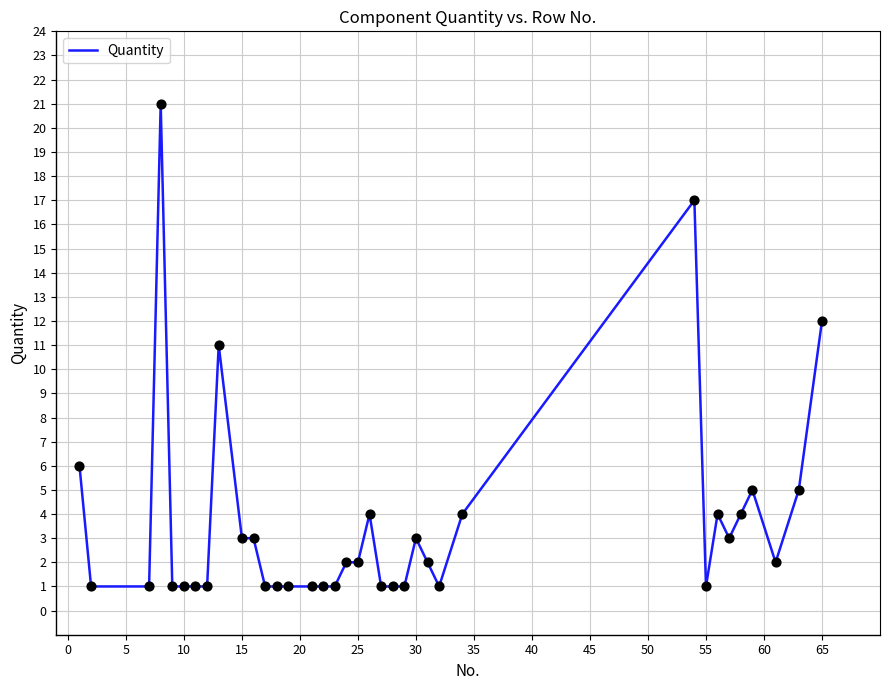

What is the greatest value displayed?

21